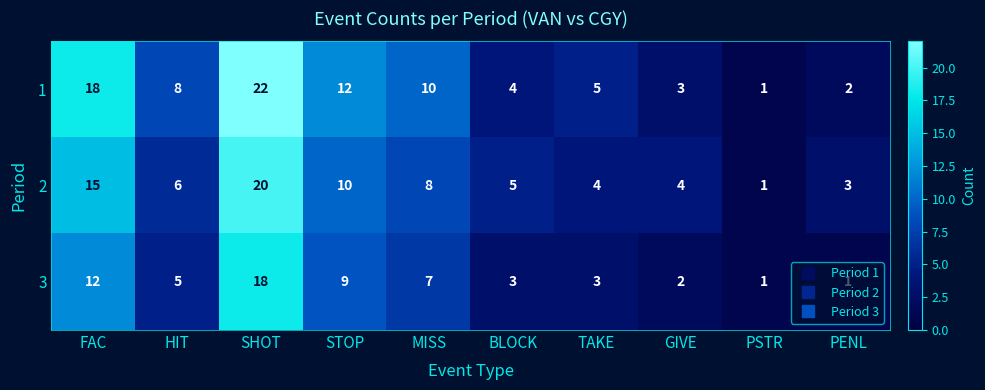

At which label does 1 reach its peak?

SHOT